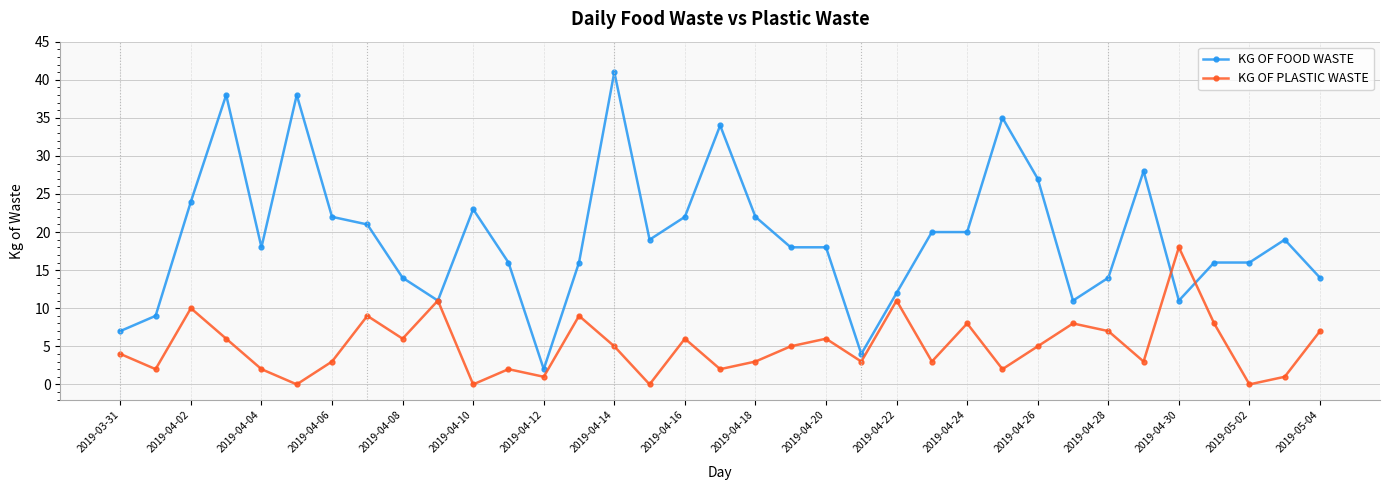

Which series has the largest range (max minus min)?

KG OF FOOD WASTE